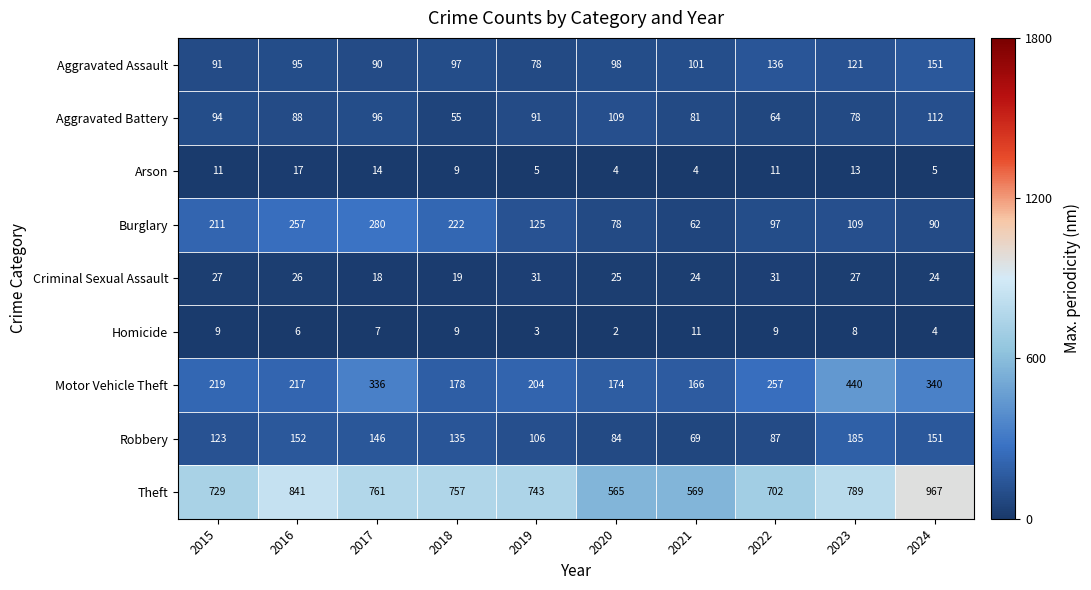

How many data points does each series have?

10